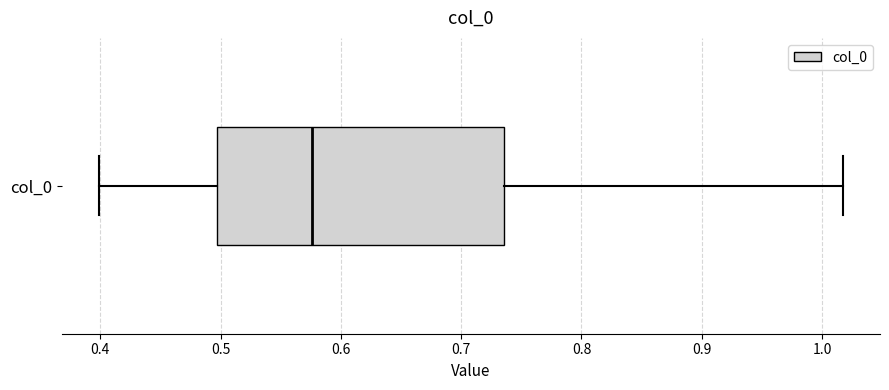

Where does the median line of the box for col_0 sit on the x-axis? The values are not printed on the chart, so give them approximately, as read against the axis.

0.58